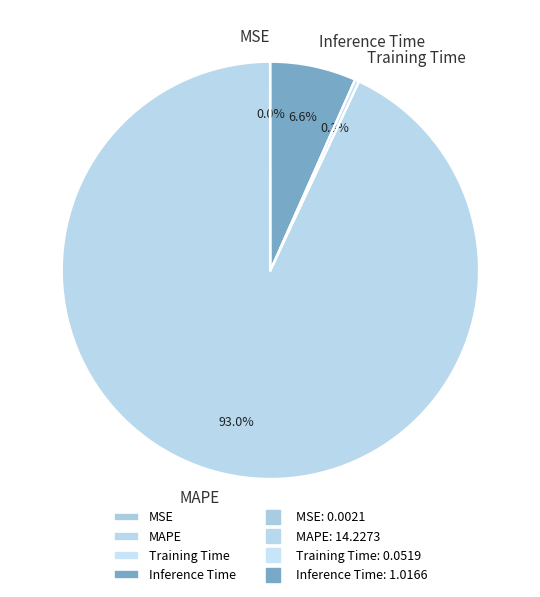

Which has a higher value, Training Time or Inference Time?

Inference Time